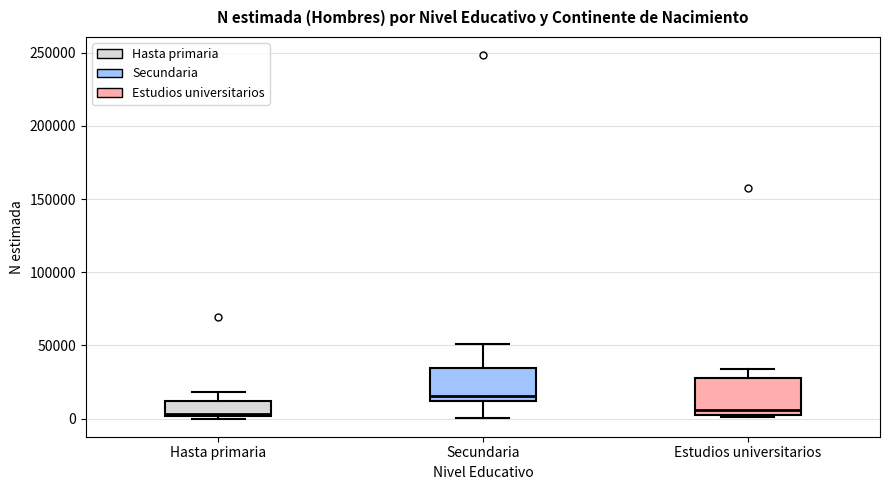

Where does the upper whisker of the box for Secundaria end on the y-axis? The values are not printed on the chart, so give them approximately, as read against the axis.

50000